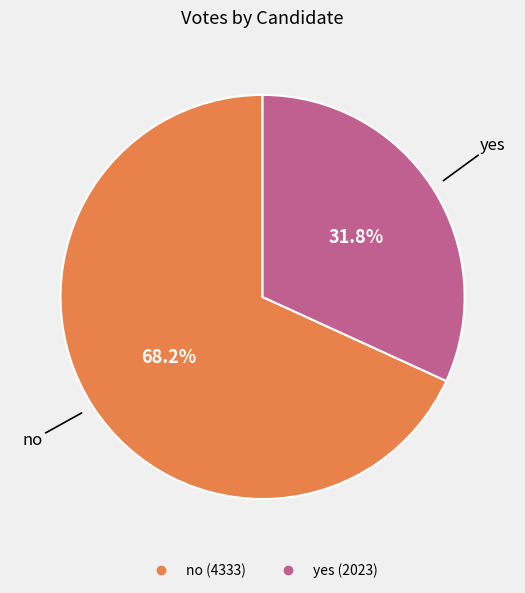

Approximately how many times larger is the value at yes compared to no?

0.5